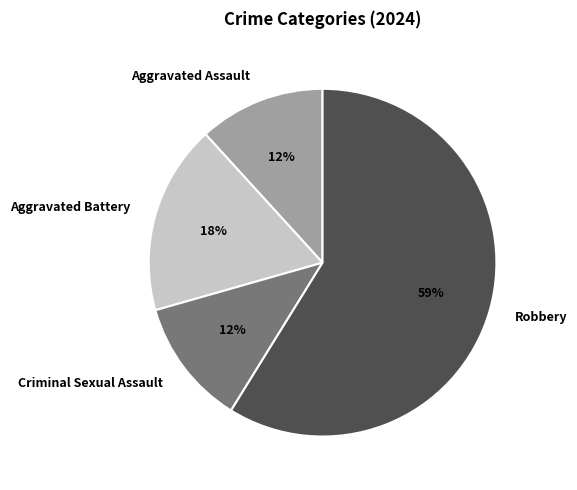

Does Robbery represent more than half of the total?

Yes